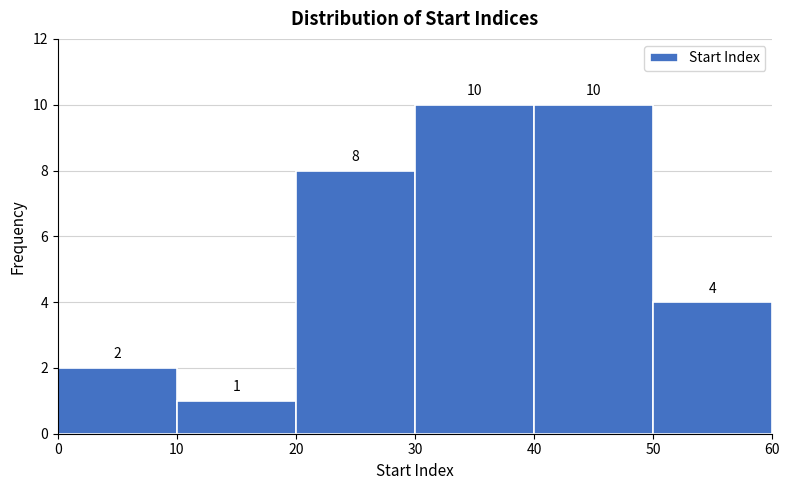

Reading left to right, list every bar in this chart as the range it spans on the x-axis followed by its height.

0 to 10: 2
10 to 20: 1
20 to 30: 8
30 to 40: 10
40 to 50: 10
50 to 60: 4